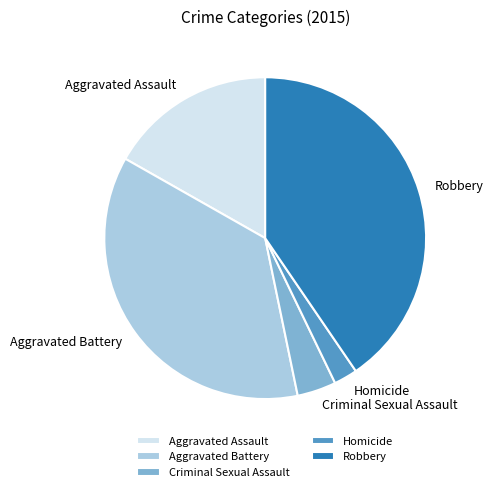

Between Aggravated Battery and Criminal Sexual Assault, which is larger?

Aggravated Battery